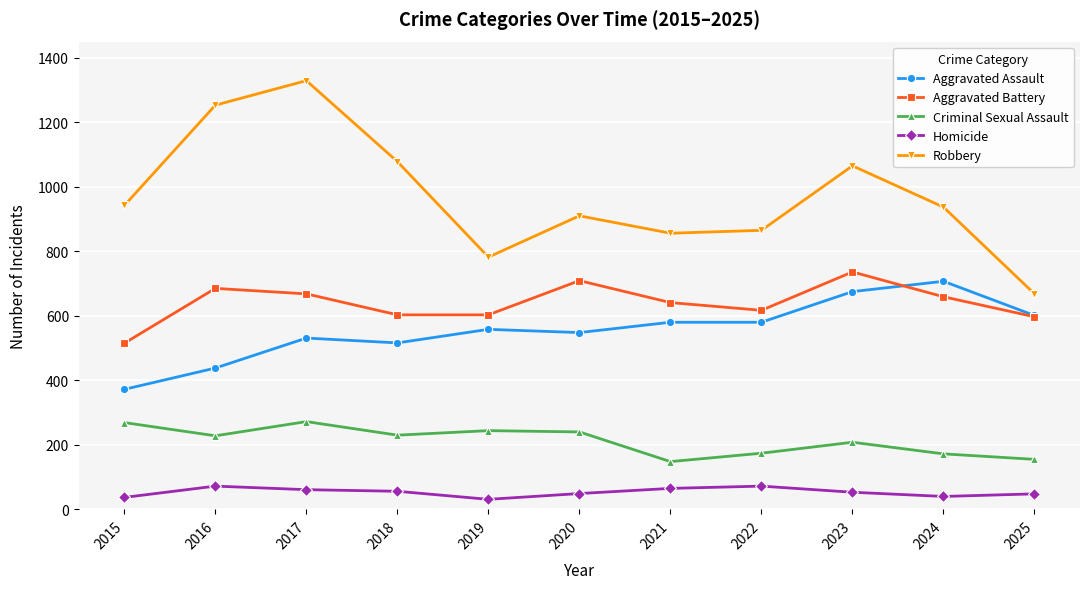

What are all the series names shown in the legend?

Aggravated Assault, Aggravated Battery, Criminal Sexual Assault, Homicide, Robbery